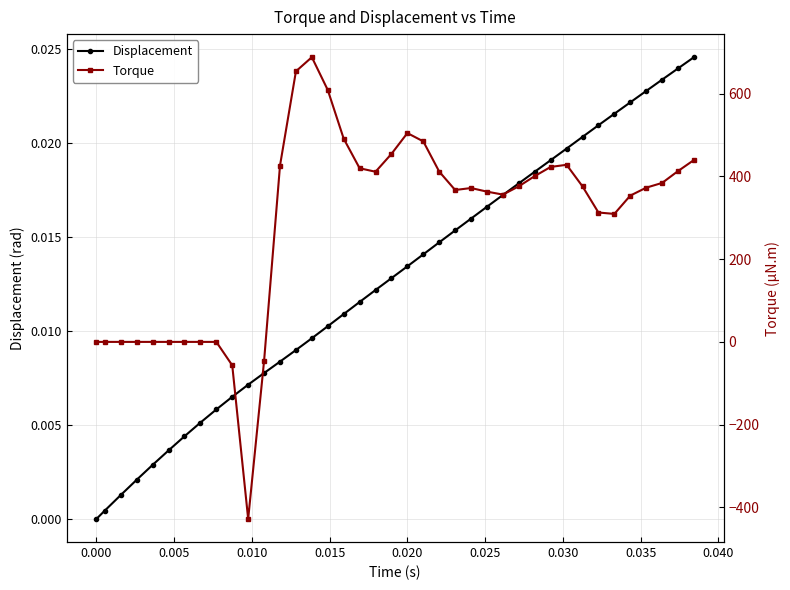

True or false: Displacement has more than 1 points higher than both neighbors.

False